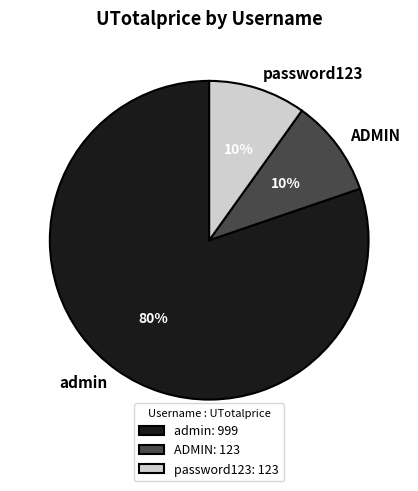

Combined, do ADMIN and admin account for over 50%?

Yes